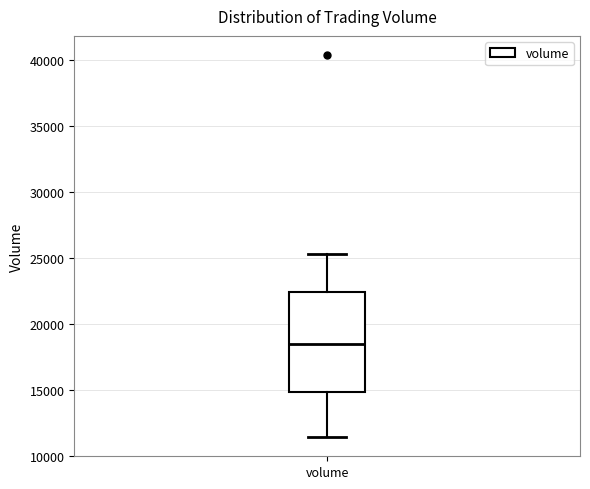

Read this box plot against the y-axis: the position of the median line, the range covered by the box, and the ends of both whiskers. The values are not printed on the chart, so give them approximately, as read against the axis.

median 18500, box 15000 to 22500, whiskers 11500 to 25500